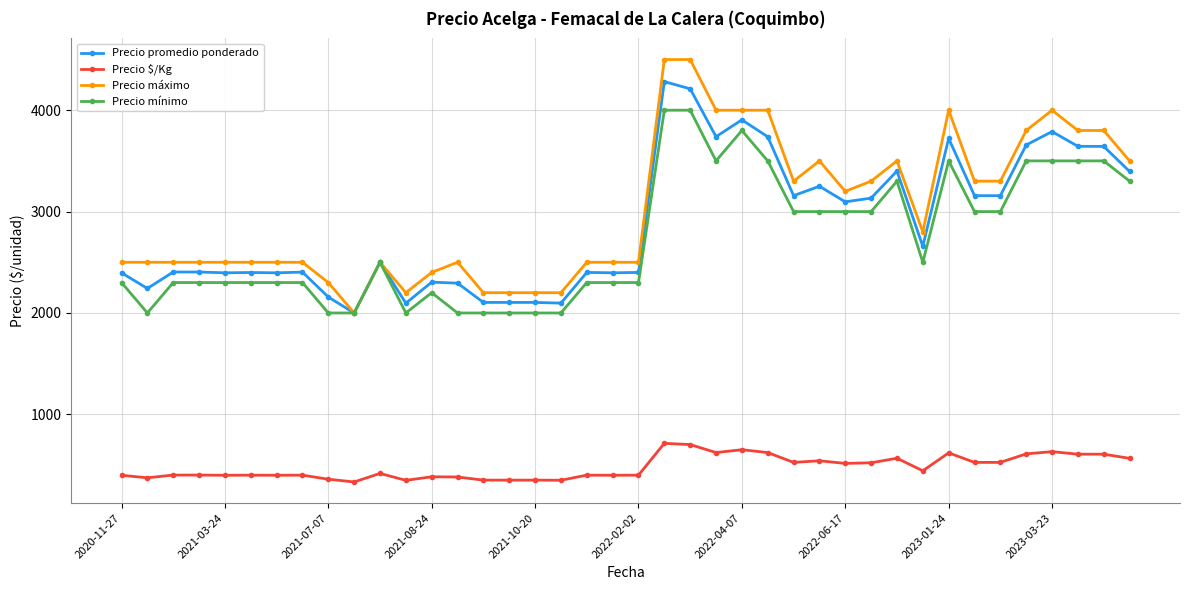

Is this an area chart (filled region under the line)?

No